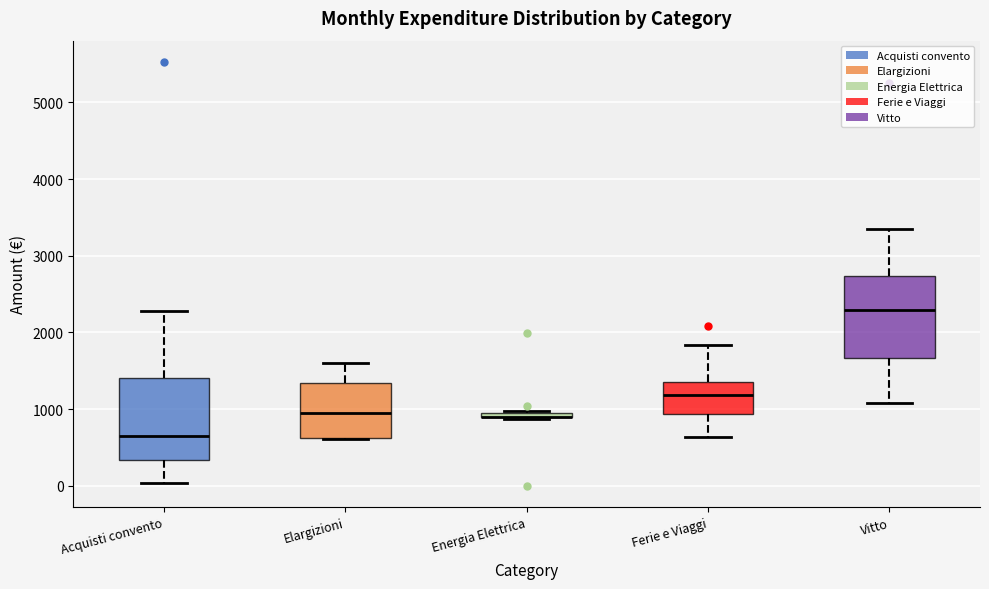

Where does the upper whisker of the box for Elargizioni end on the y-axis? The values are not printed on the chart, so give them approximately, as read against the axis.

1600